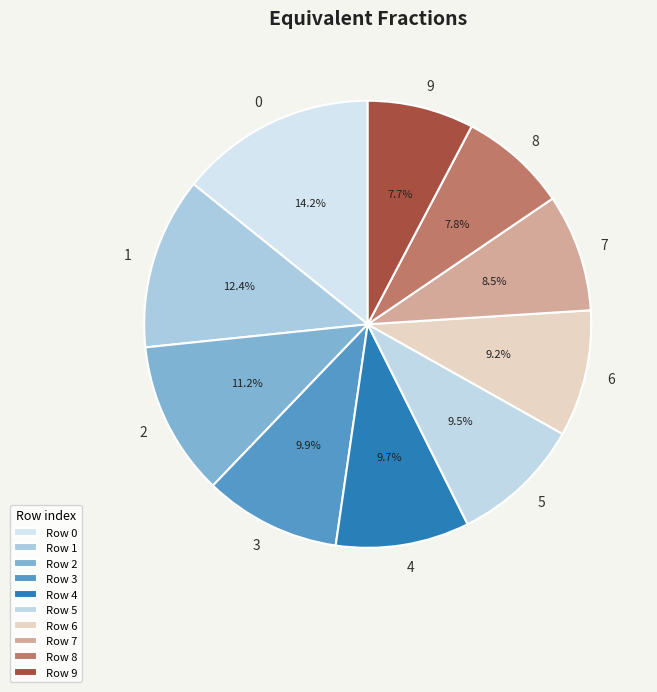

Count the number of slices in the pie.

10